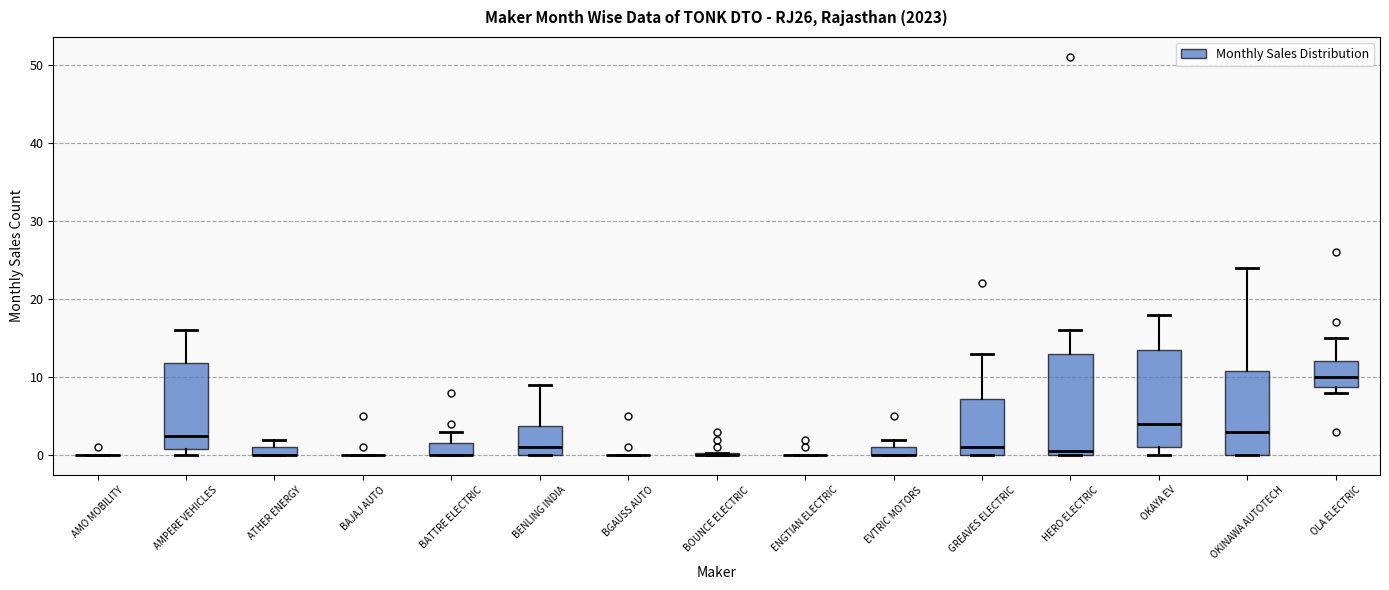

Where is the lower edge of the box for BATTRE ELECTRIC on the y-axis? The values are not printed on the chart, so give them approximately, as read against the axis.

0